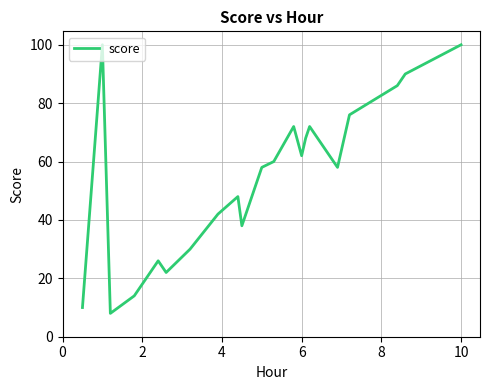

What is the difference between the maximum and minimum values?

92